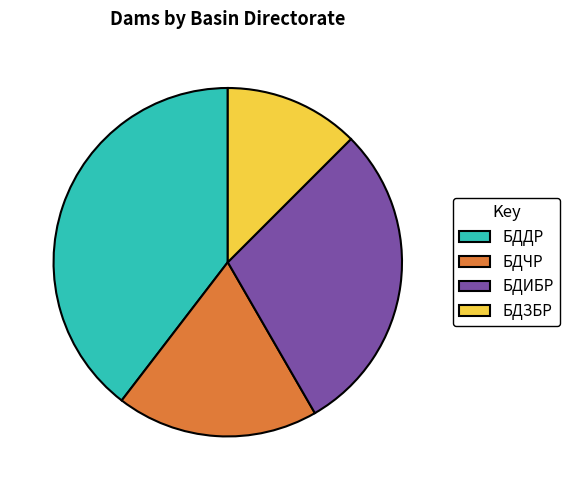

Does any single category account for the majority?

No